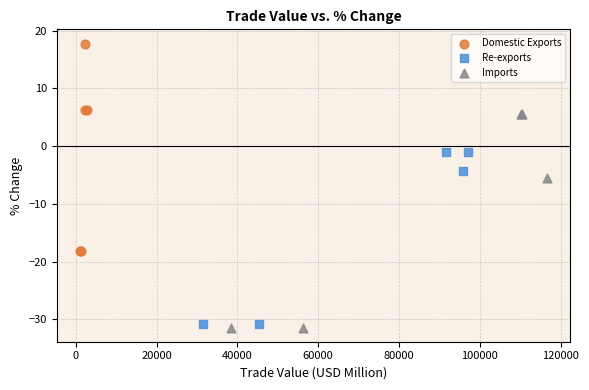

Which series has the widest spread of Y values?

Imports